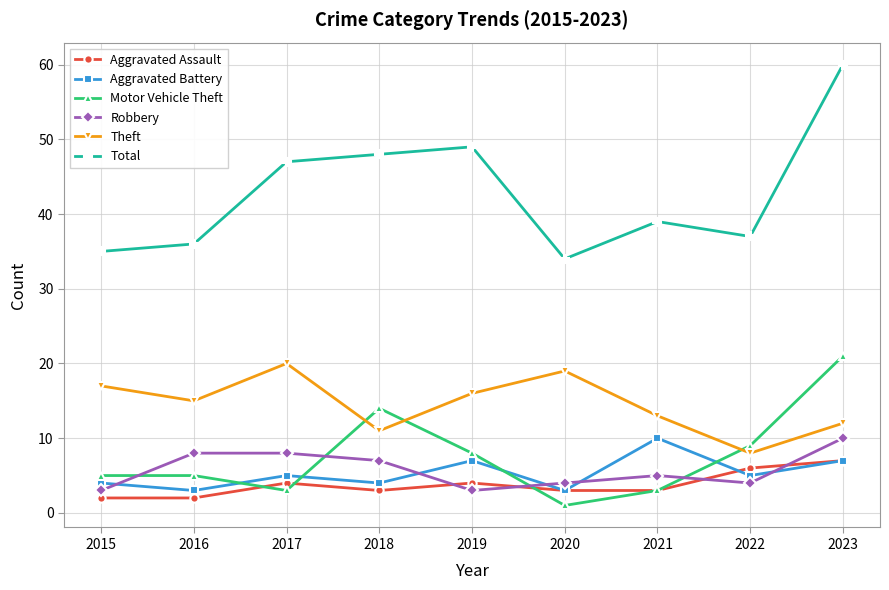

What is the difference between the highest and lowest values at 2015?

33